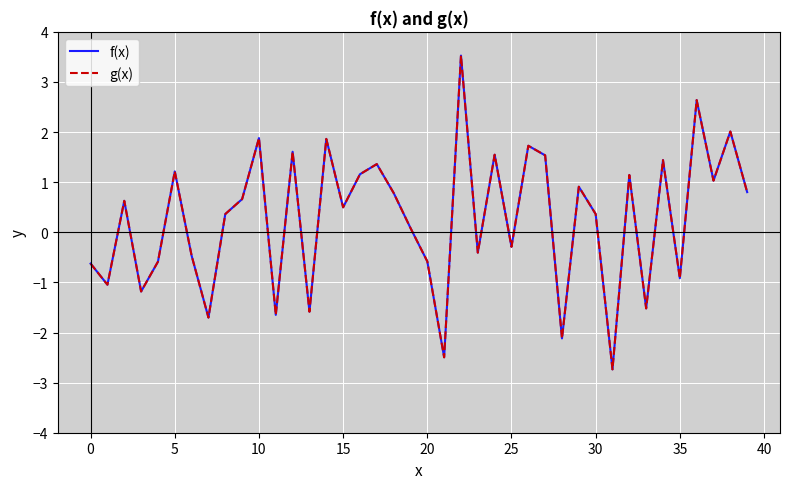

Which series has the widest spread of values?

f(x)